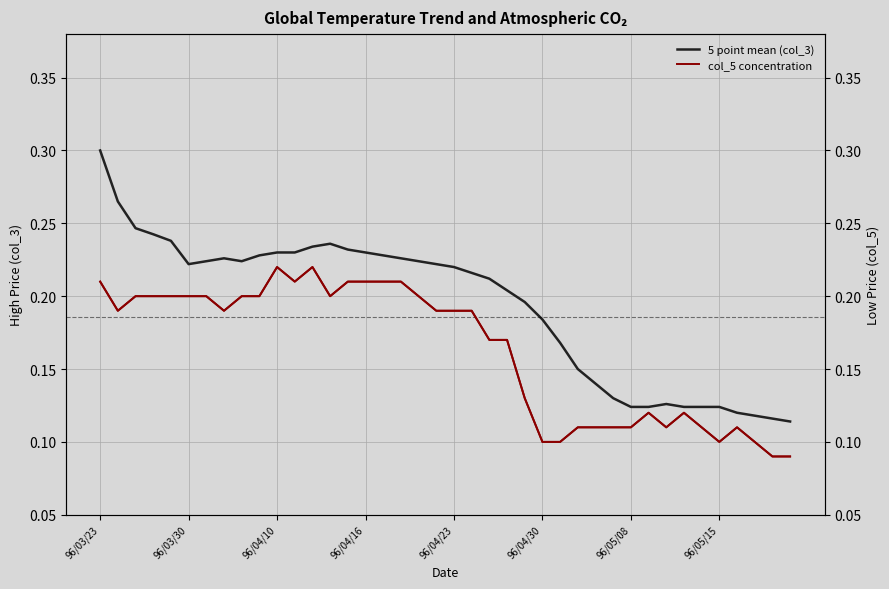

The col_5 series shows 0.1 at 28. True or false?

True